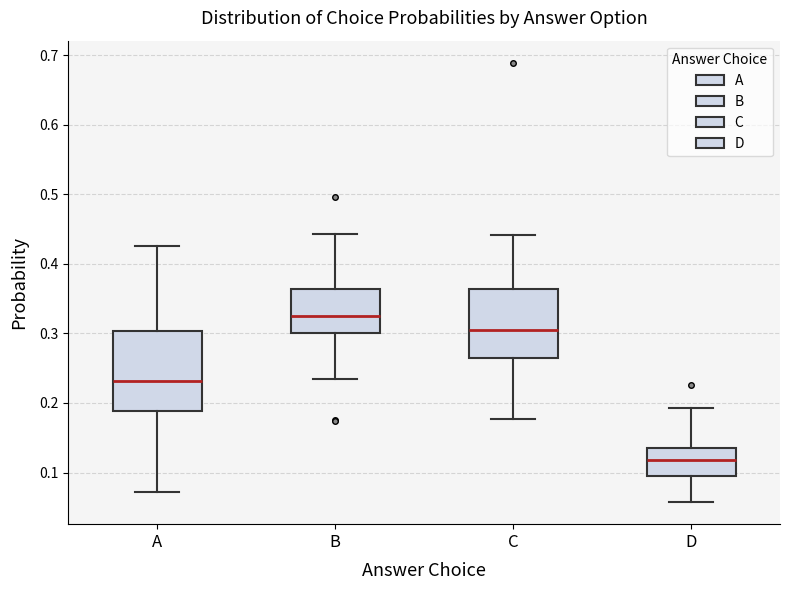

Reading left to right, transcribe this box plot: for each box, give where its median line is, the range the box spans, and where its two whiskers end, as read against the y-axis. The values are not printed on the chart, so give them approximately, as read against the axis.

A: median 0.23, box 0.19 to 0.30, whiskers 0.07 to 0.43
B: median 0.32, box 0.30 to 0.36, whiskers 0.24 to 0.44
C: median 0.30, box 0.27 to 0.36, whiskers 0.18 to 0.44
D: median 0.12, box 0.09 to 0.14, whiskers 0.06 to 0.19